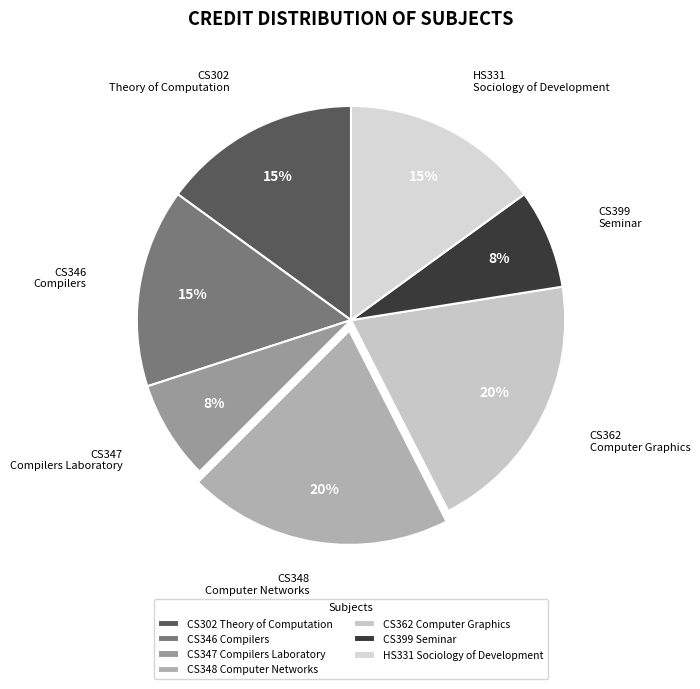

Is there any slice that represents more than half of the pie?

No